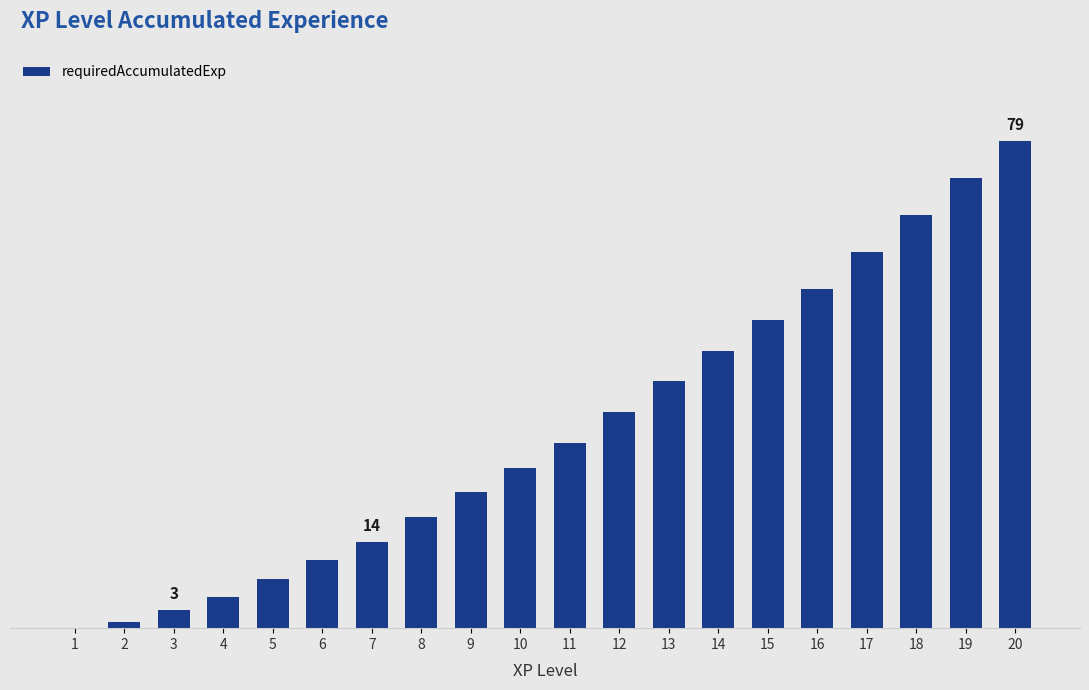

List the labels in order of value, smallest first.

1, 2, 3, 4, 5, 6, 7, 8, 9, 10, 11, 12, 13, 14, 15, 16, 17, 18, 19, 20